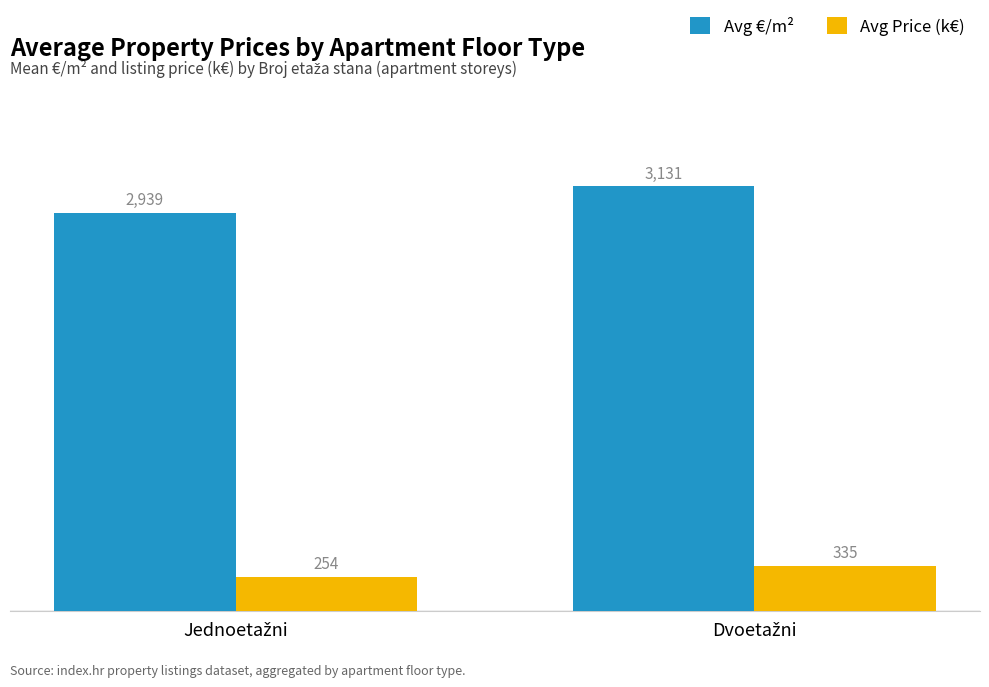

What is the average value of the Avg Price (k€) series?

294.5